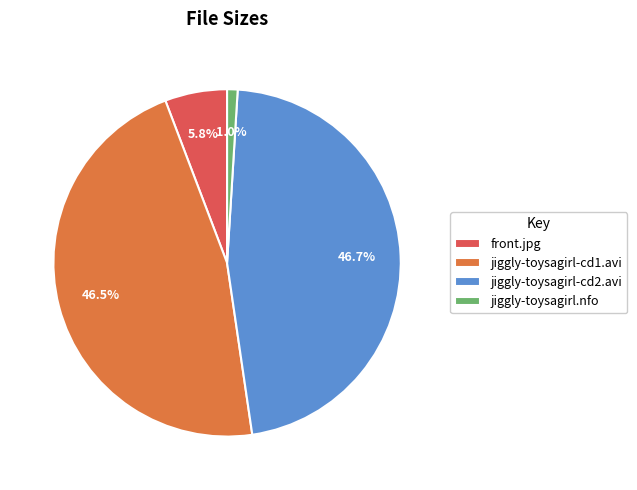

Count the number of slices in the pie.

4